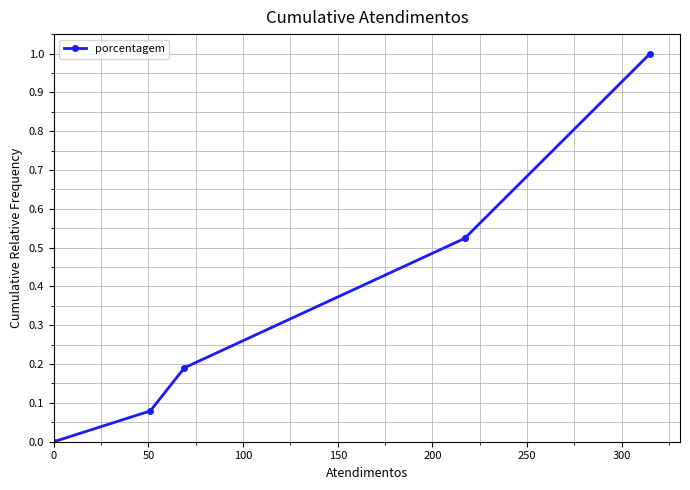

True or false: there are more than 1 points higher than both neighbors.

False